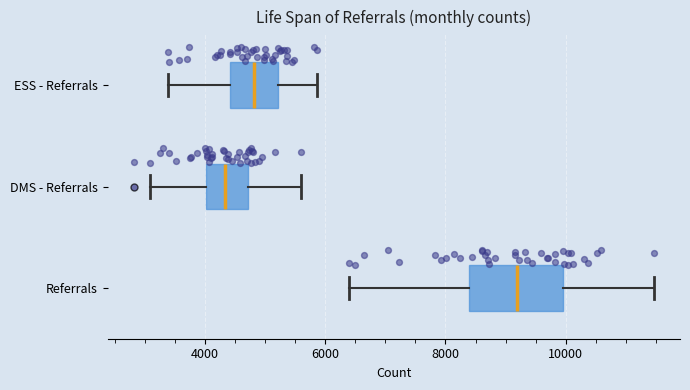

Reading bottom to top, transcribe this box plot: for each box, give where its median line is, the range the box spans, and where its two whiskers end, as read against the x-axis. The values are not printed on the chart, so give them approximately, as read against the axis.

Referrals: median 9200, box 8400 to 10000, whiskers 6400 to 11400
DMS - Referrals: median 4400, box 4000 to 4800, whiskers 3000 to 5600
ESS - Referrals: median 4800, box 4400 to 5200, whiskers 3400 to 5800